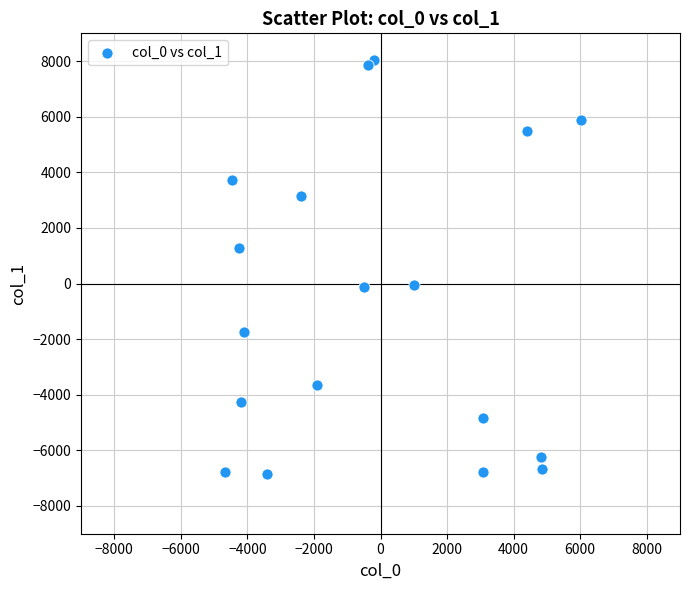

What is the range of Y values (max minus min)?

14911.0